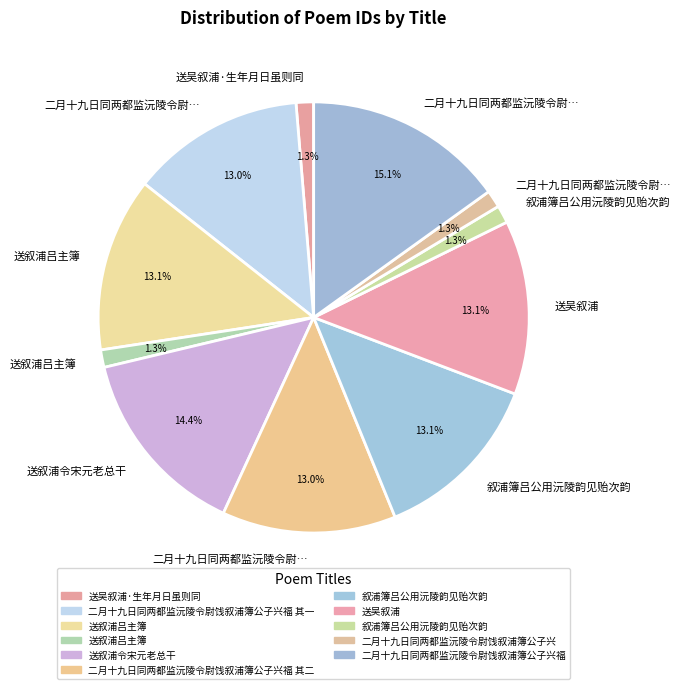

Count the number of slices in the pie.

11